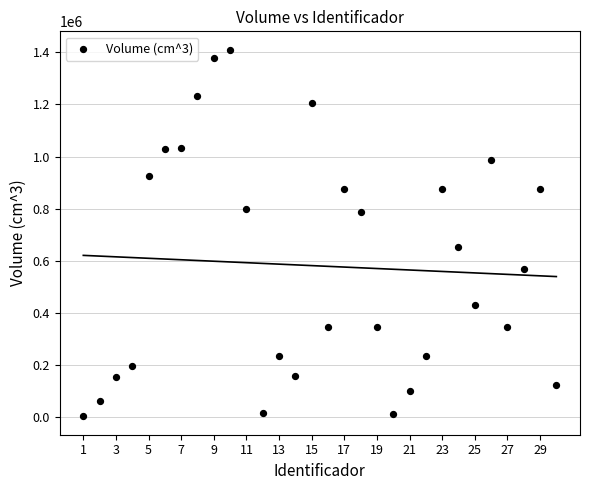

What is the range of X values (max minus min)?

29